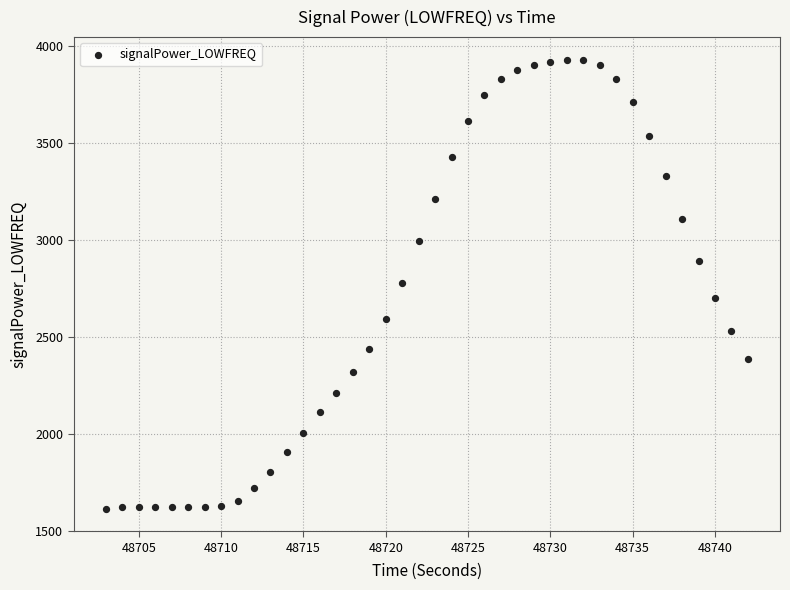

What is the range of Y values (max minus min)?

2317.6